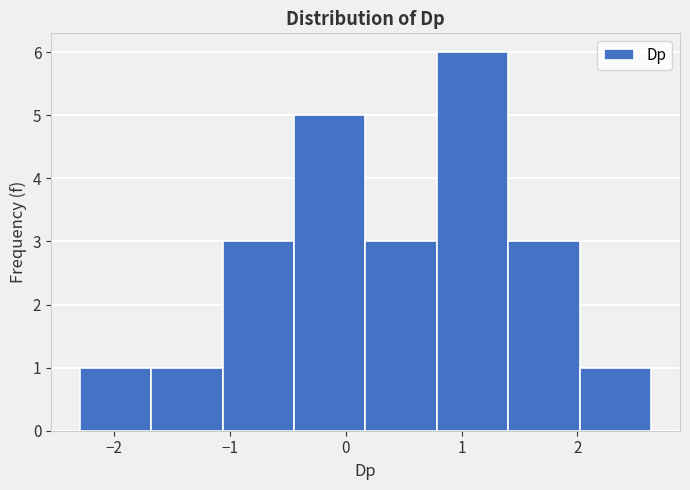

Over which range of the x-axis is the bar tallest?

0.8 to 1.4